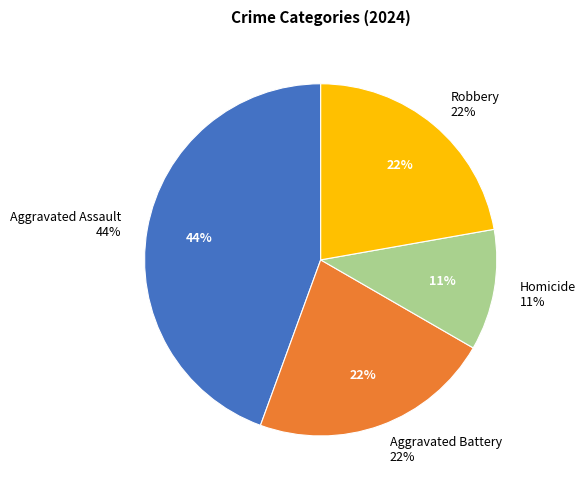

Count the number of slices in the pie.

4